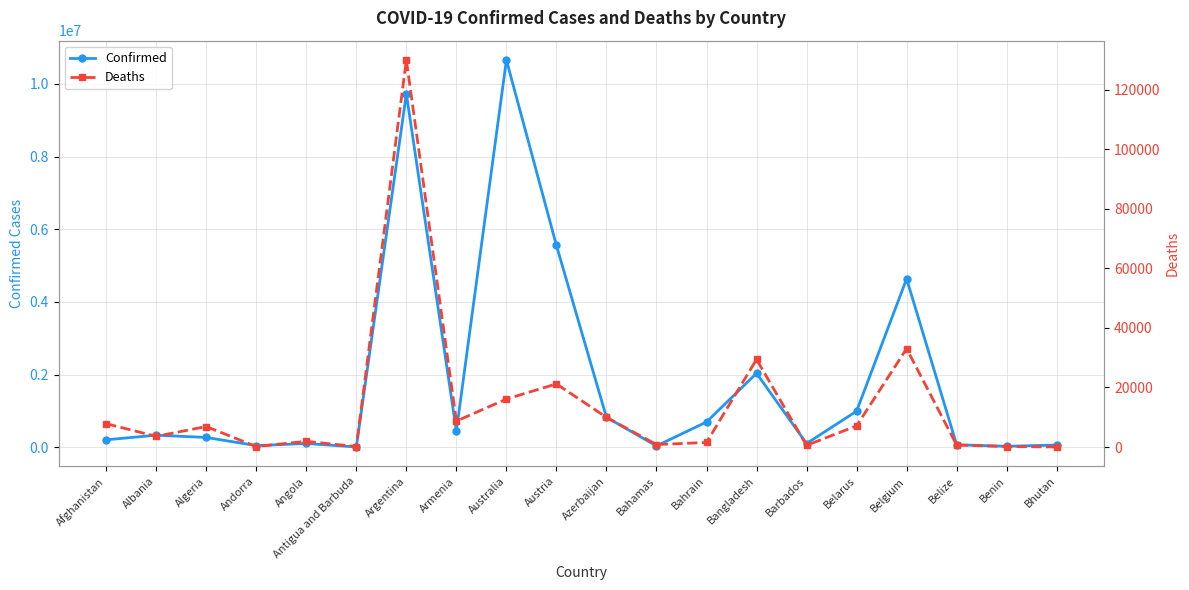

What is the label of the 1st point from the right?

Bhutan